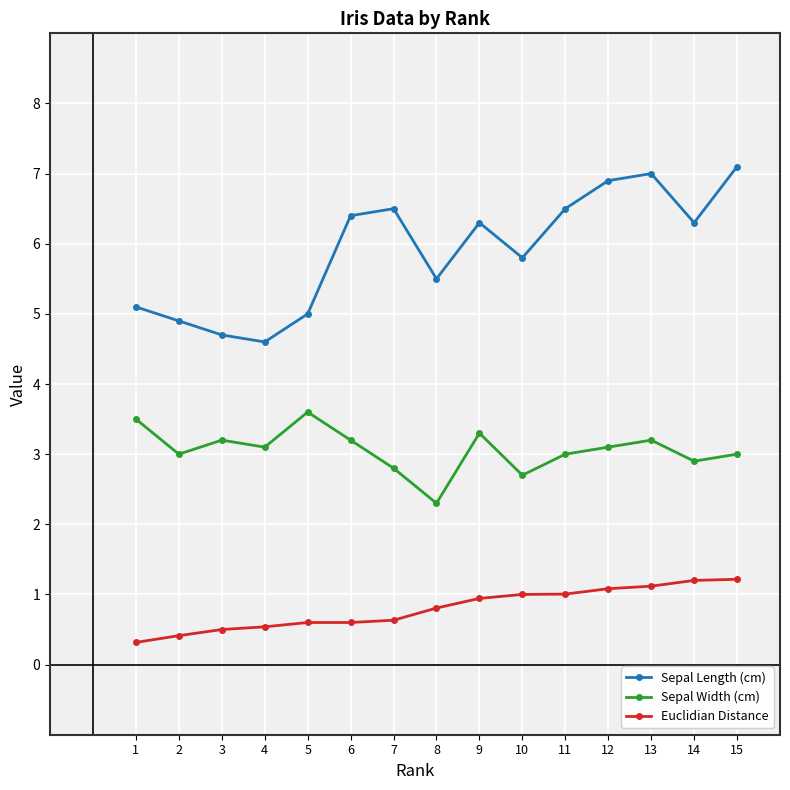

Where does the Sepal Length (cm) series first go above 6?

6